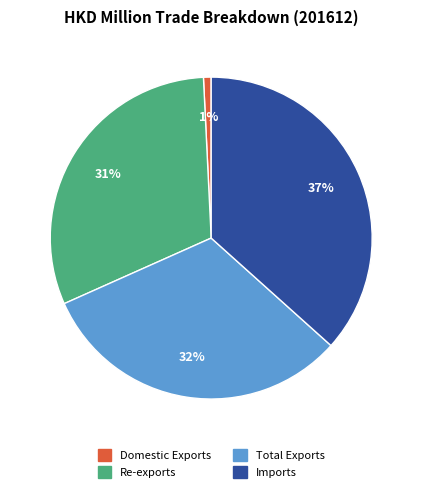

Which slice is the smallest?

Domestic Exports